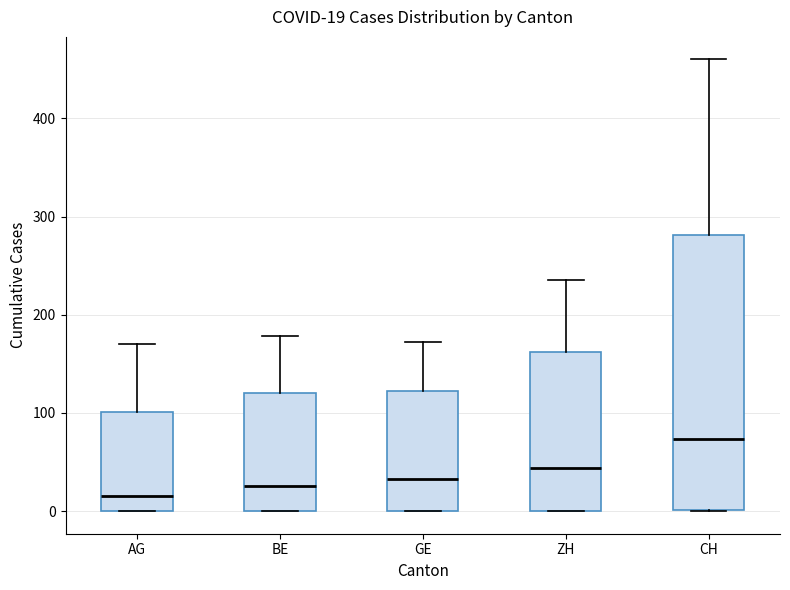

Comparing the boxes themselves (not the whiskers), which one is the tallest?

CH